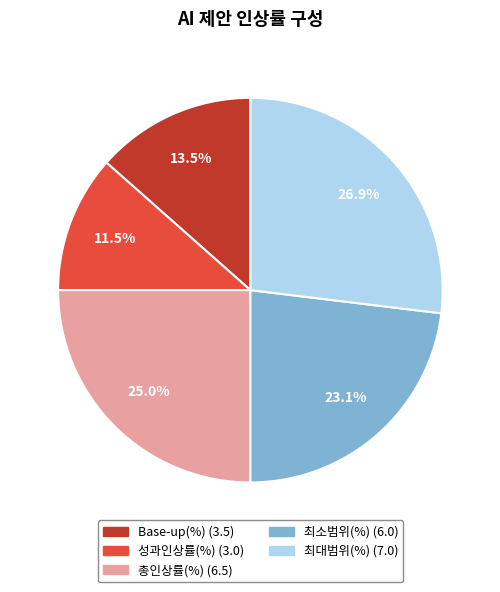

Which slice is the largest?

최대범위(%)